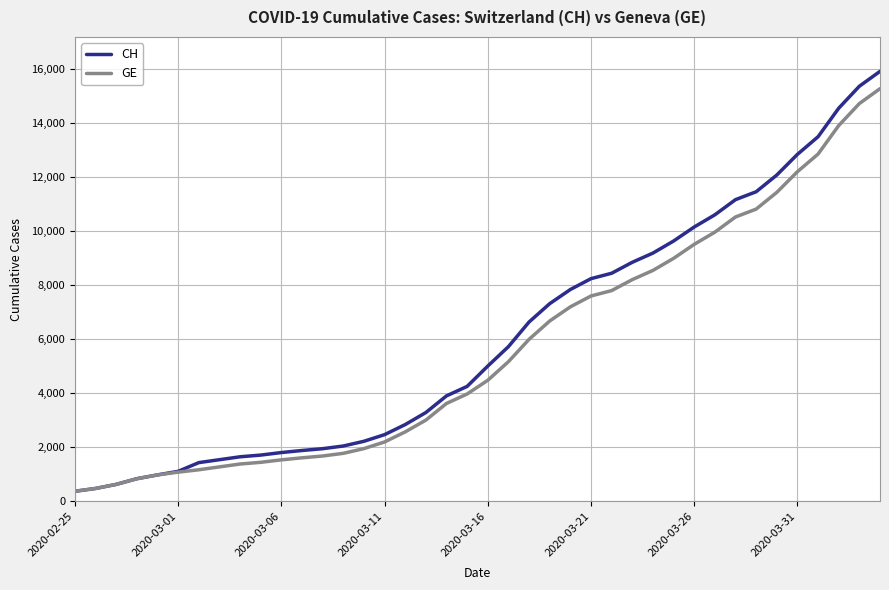

What is the greatest value displayed?

15926